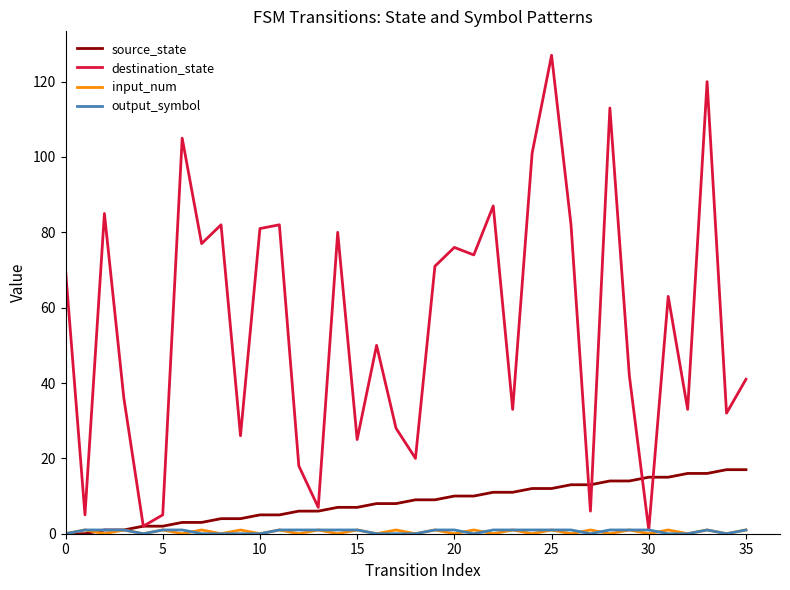

Which series has the largest range (max minus min)?

destination_state